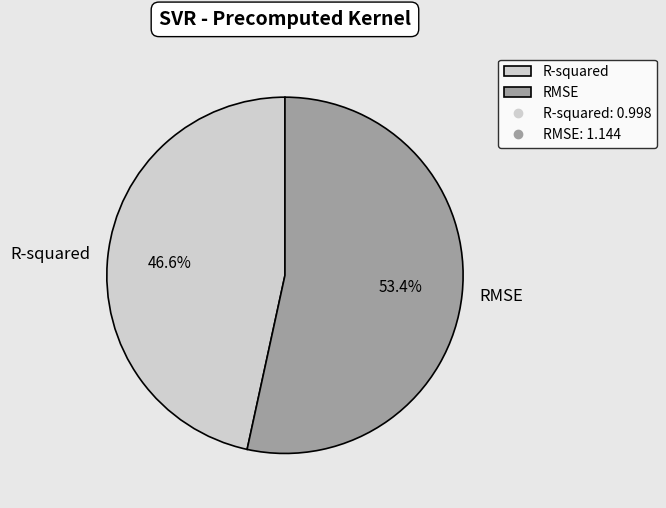

To the nearest percent, what is the combined percentage of RMSE and R-squared?

100%